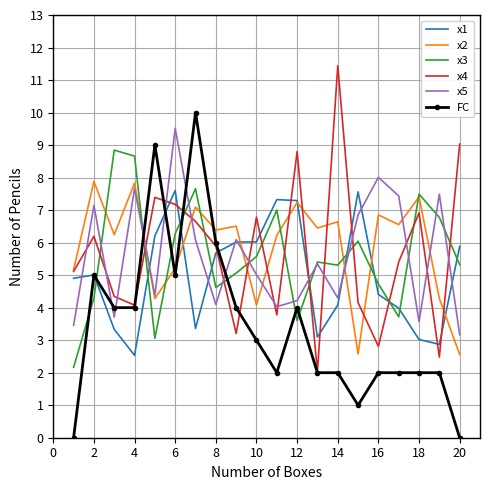

Which series has the widest spread of values?

FC